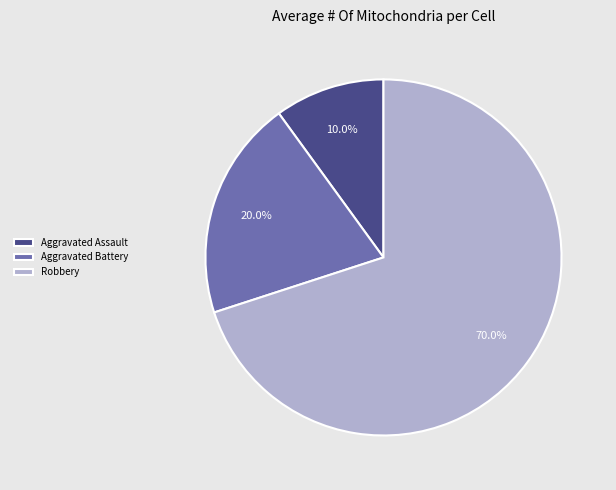

Does any single category account for the majority?

Yes